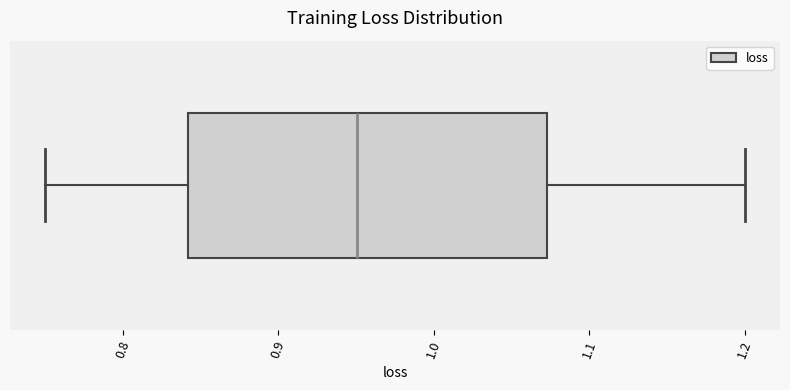

Read this box plot against the x-axis: the position of the median line, the range covered by the box, and the ends of both whiskers. The values are not printed on the chart, so give them approximately, as read against the axis.

median 0.95, box 0.84 to 1.07, whiskers 0.75 to 1.20